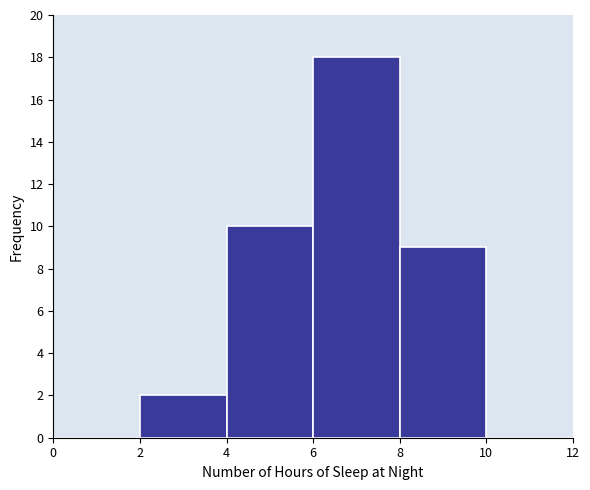

Which range on the x-axis has the tallest bar?

6 to 8